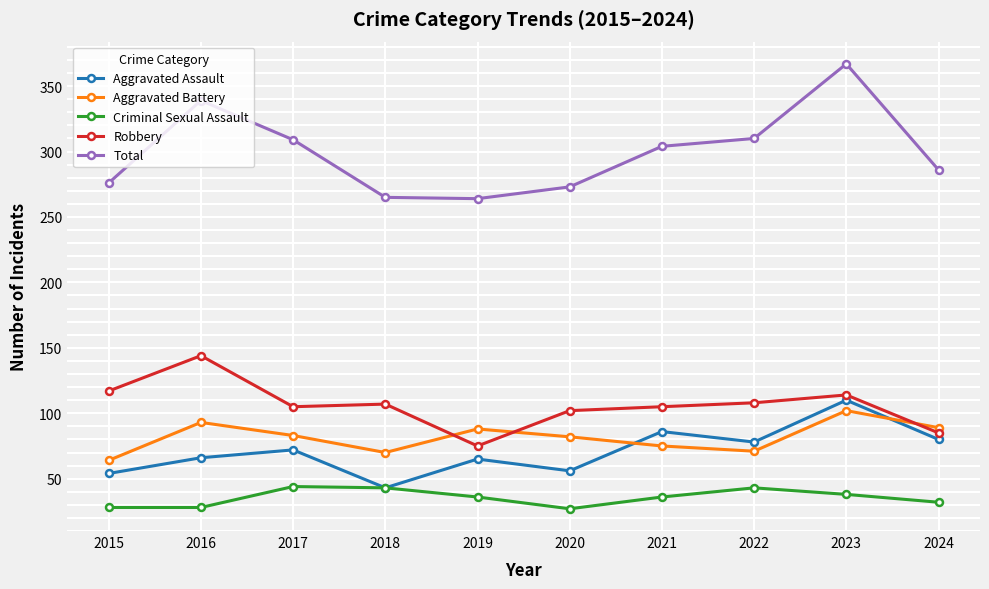

What is the lowest value of the Total series?

264